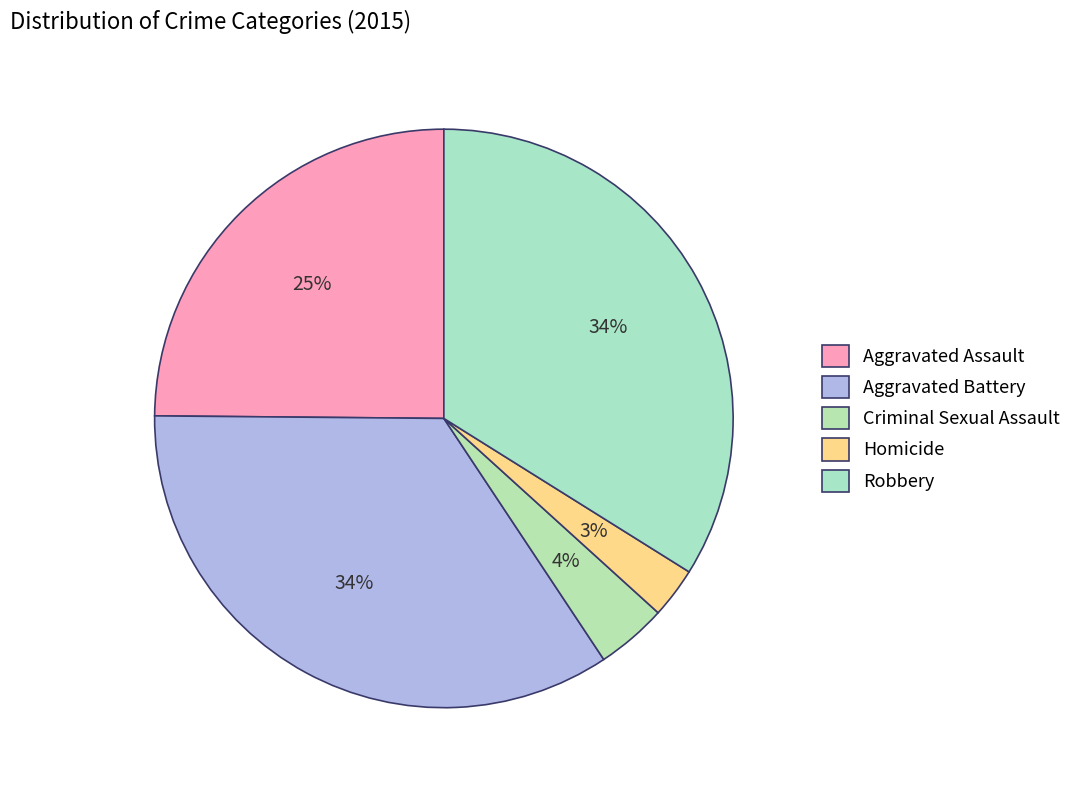

To the nearest percent, what is the combined percentage of Criminal Sexual Assault and Homicide?

7%